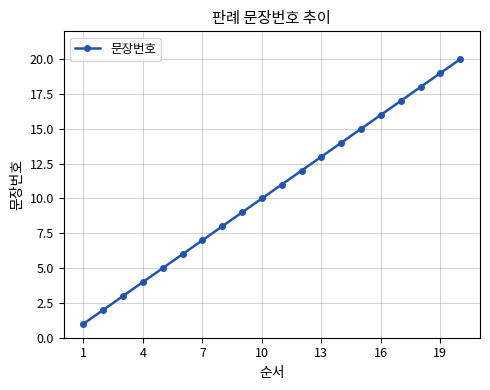

What is the difference between the maximum and second lowest values?

18